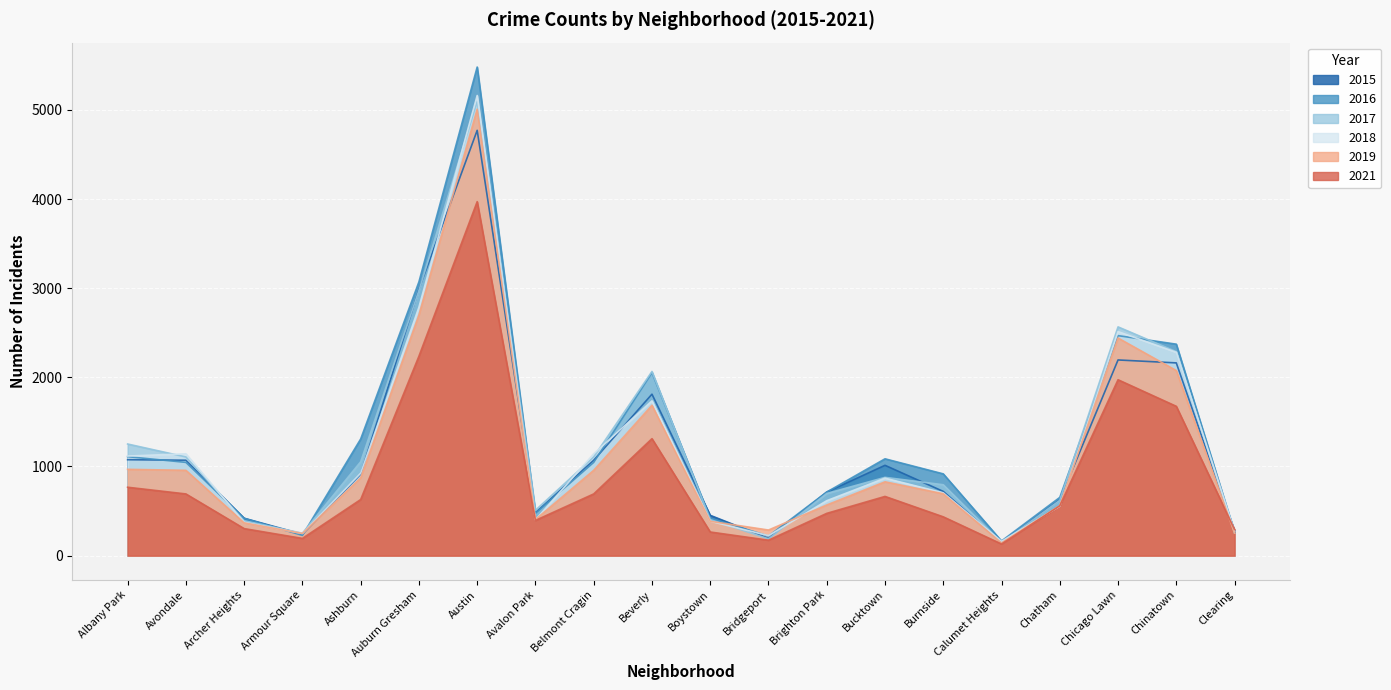

Is it true that 2021 equals 265 at Boystown?

True